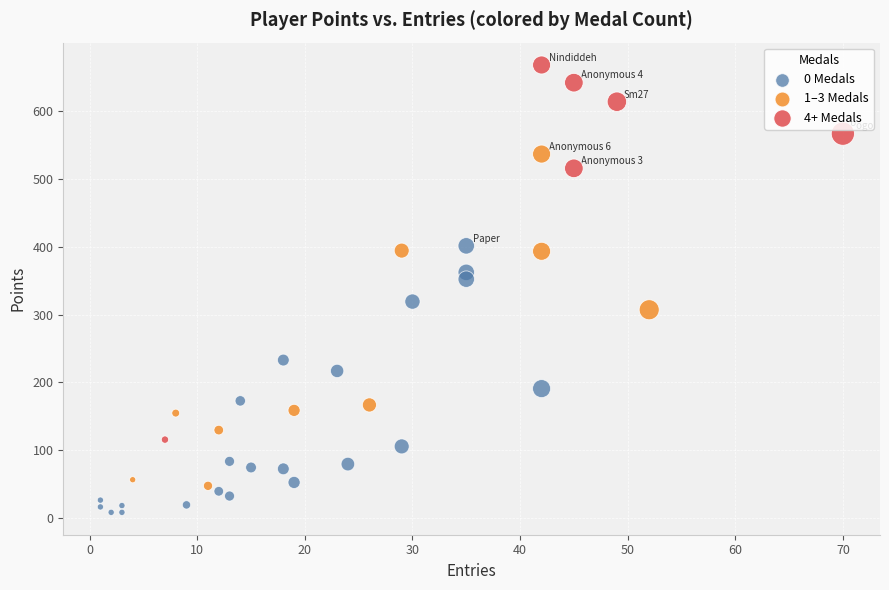

Which series contains the lowest Y value?

0 Medals